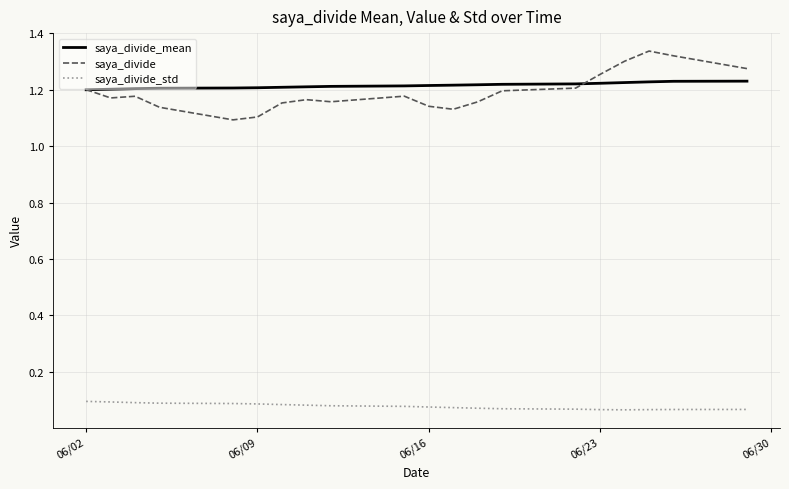

True or false: saya_divide_std and saya_divide cross at least once.

False